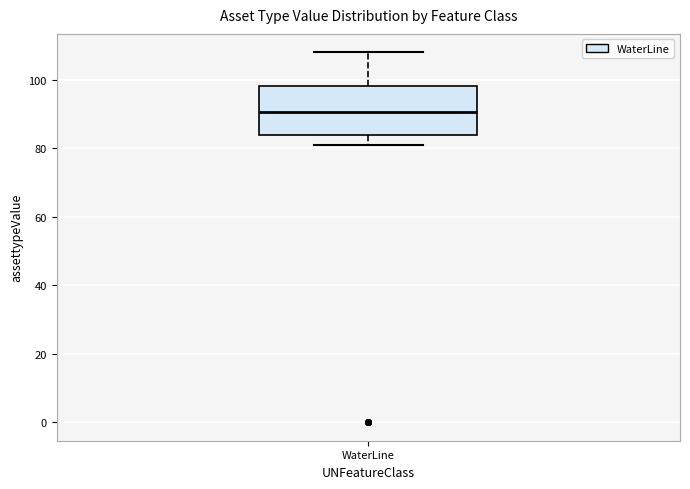

Transcribe this box plot: give where the median line is, the range the box spans, and where the two whiskers end, as read against the y-axis. The values are not printed on the chart, so give them approximately, as read against the axis.

median 90, box 84 to 98, whiskers 82 to 108